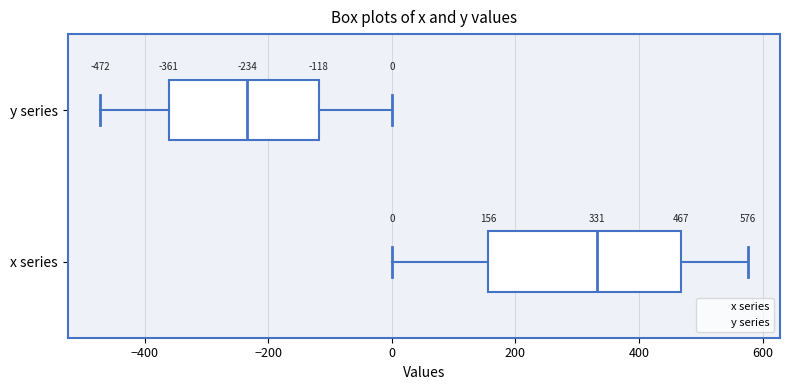

Comparing the boxes themselves (not the whiskers), which one is the widest?

x series